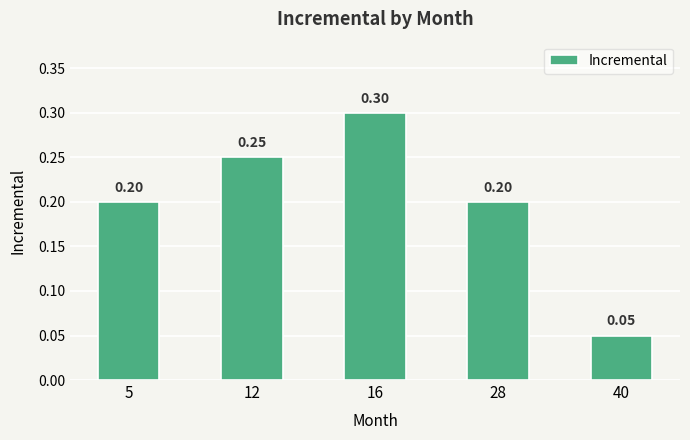

What is the sum of the values at 28 and 16?

0.5